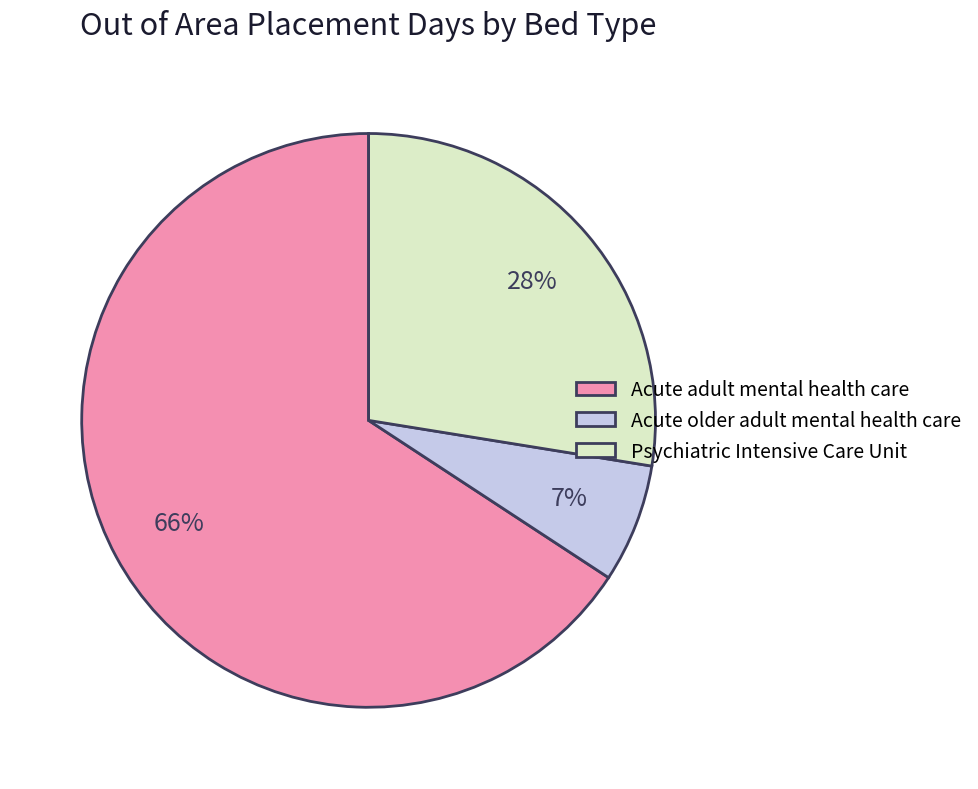

Count the number of slices in the pie.

3